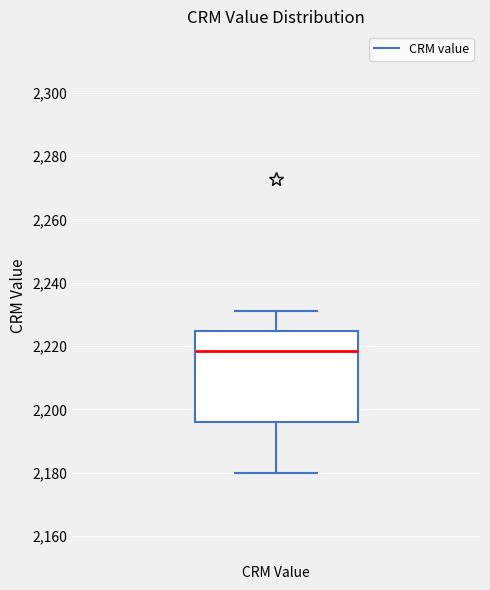

Transcribe this box plot: give where the median line is, the range the box spans, and where the two whiskers end, as read against the y-axis. The values are not printed on the chart, so give them approximately, as read against the axis.

median 2218, box 2196 to 2224, whiskers 2180 to 2230